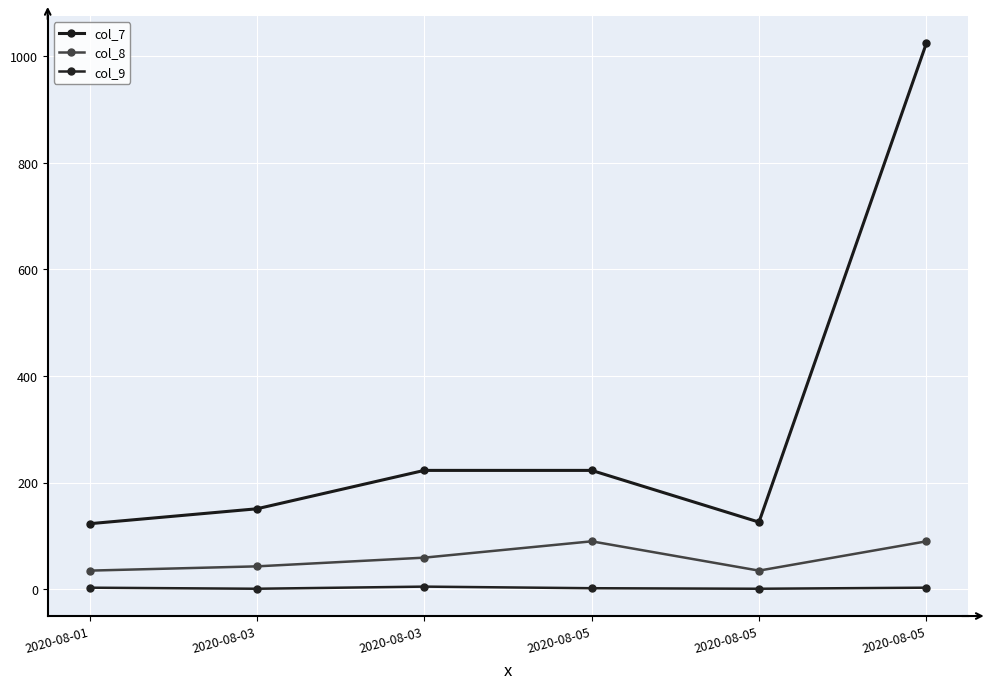

How many lines are shown in the chart?

3